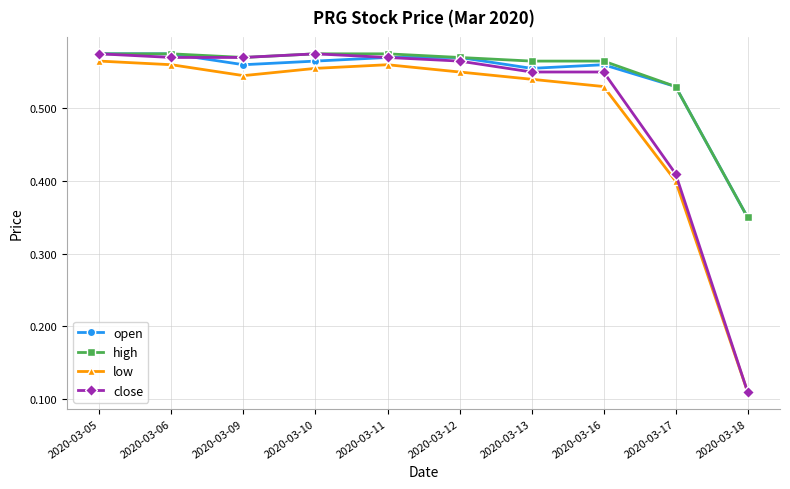

At which label is close closest to 0?

2020-03-18